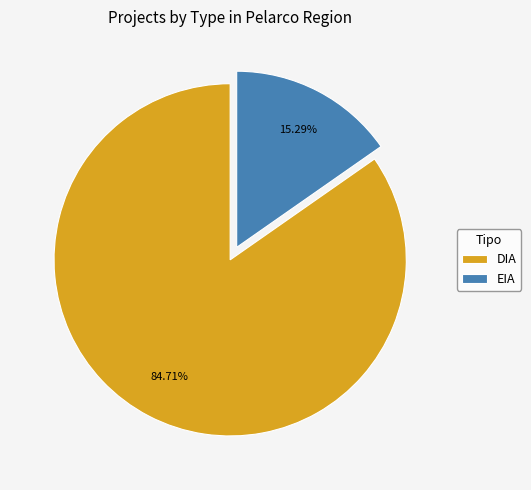

Which has a higher value, EIA or DIA?

DIA